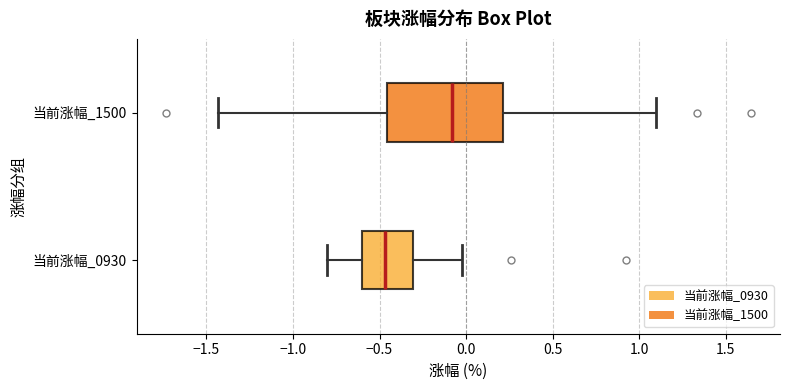

Which box has the furthest to the right median line?

当前涨幅_1500